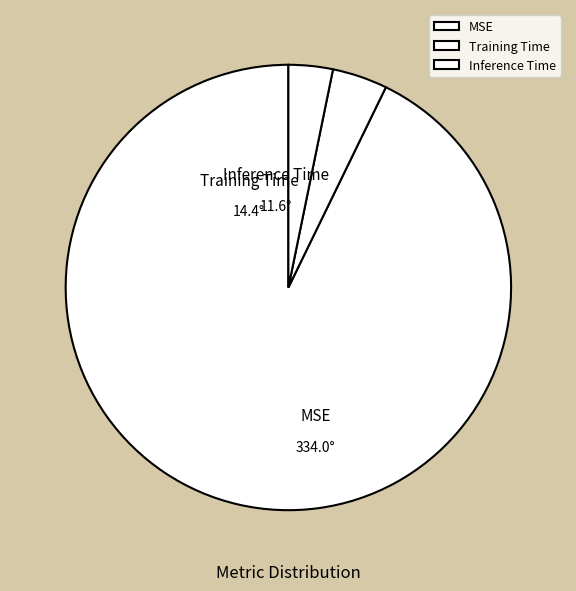

To the nearest percent, what is the difference between the Inference Time and Training Time slice percentages?

1%